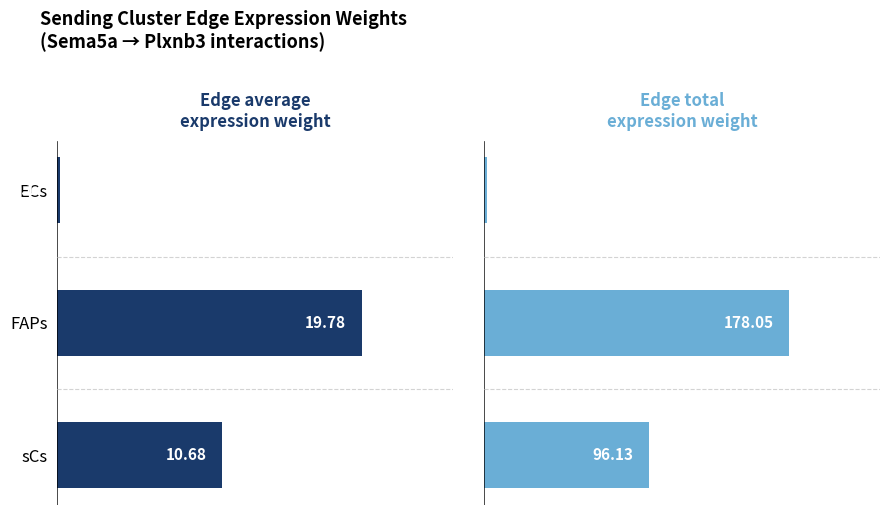

How many data points in Edge total expression weight are less than 96?

1